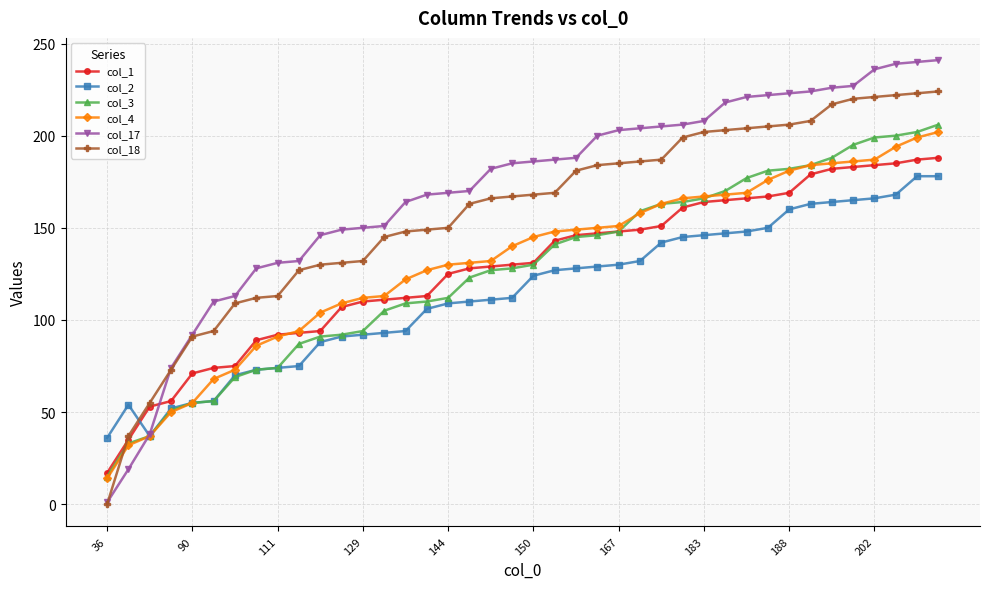

Which series has the largest range (max minus min)?

col_17